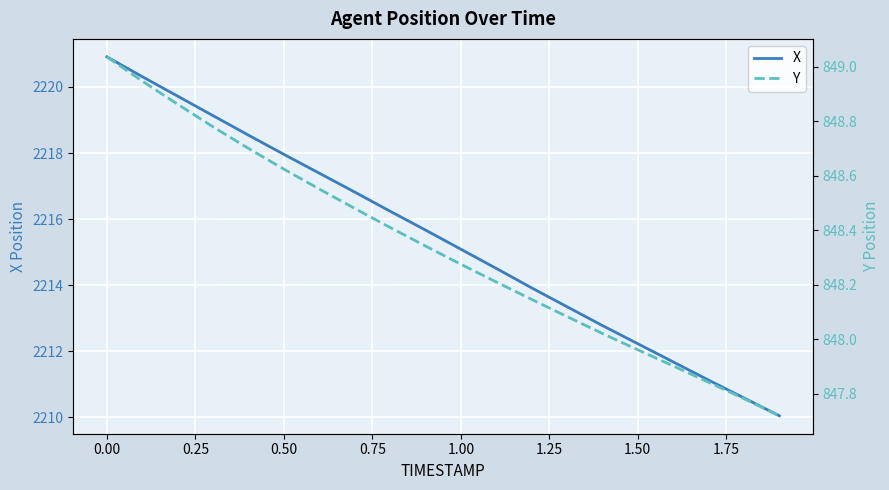

What is the minimum value for X?

2210.1